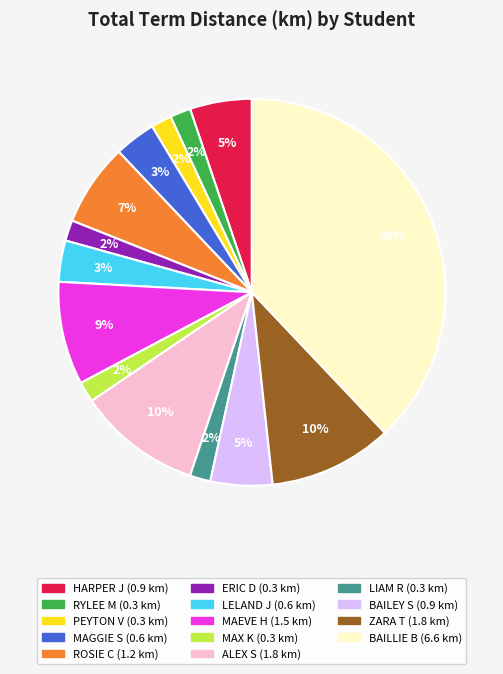

How many segments does this pie chart have?

14